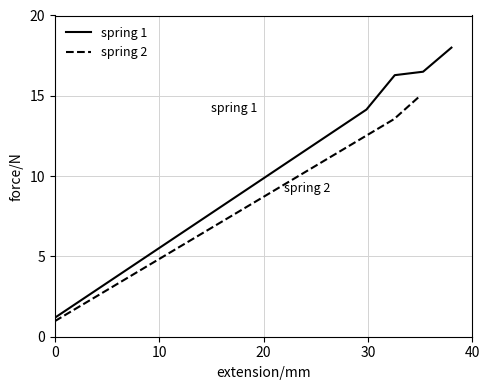

How many lines are shown in the chart?

2